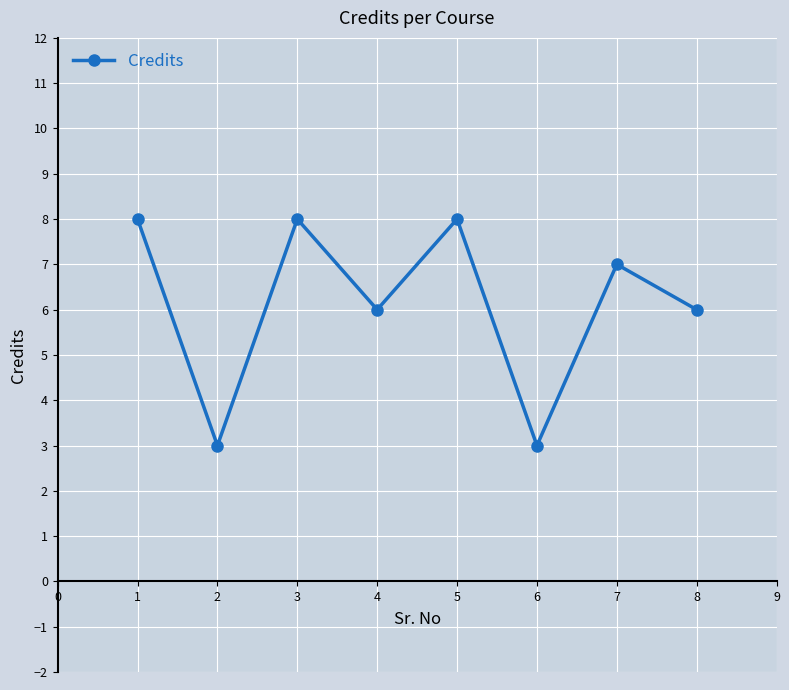

How many points are lower than both their immediate neighbors (excluding endpoints)?

3